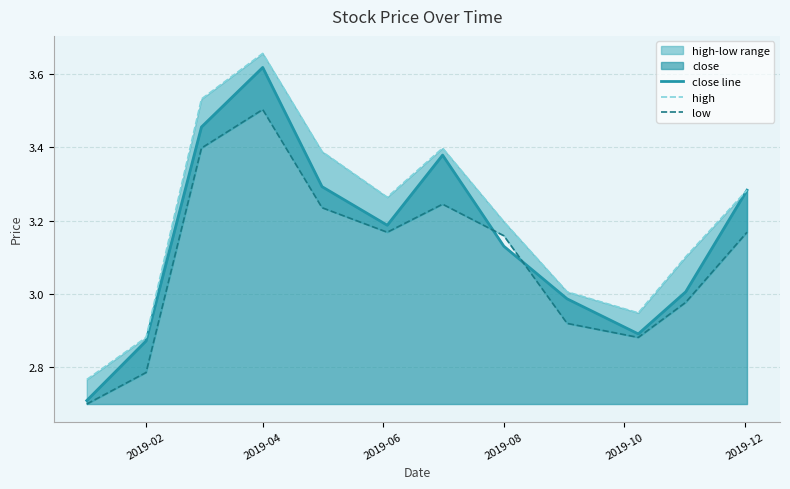

The close line series shows 1.6 at 2019-02. True or false?

False